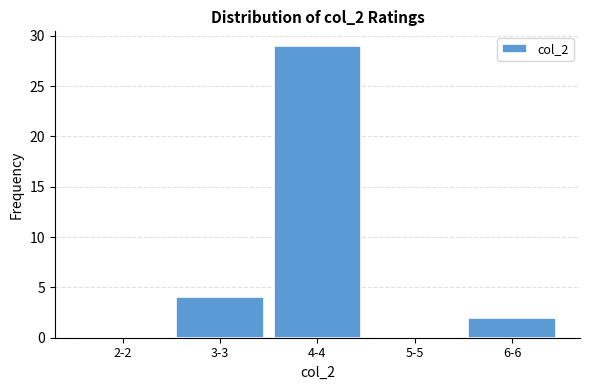

Reading left to right, what are all the values shown in this chart?

2-2=0	3-3=4	4-4=29	5-5=0	6-6=2